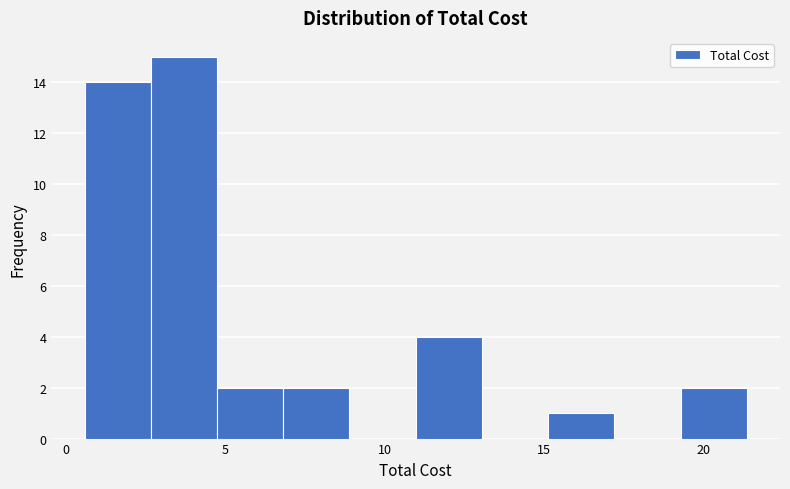

Reading left to right, transcribe this chart: for each bar, give the range it covers on the x-axis and its height. Neither the bar edges nor the heights are printed on the chart, so give them approximately, as read against the axes.

0.5 to 2.5: 14
2.5 to 4.5: 15
4.5 to 7.0: 2
7.0 to 9.0: 2
9.0 to 11.0: 0
11.0 to 13.0: 4
13.0 to 15.0: 0
15.0 to 17.0: 1
17.0 to 19.5: 0
19.5 to 21.5: 2